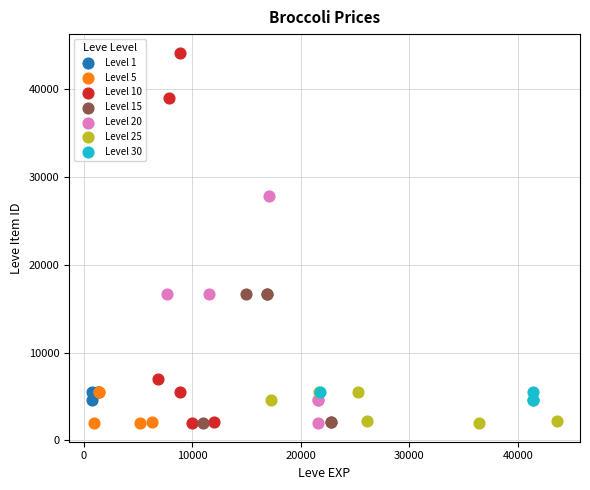

What are all the series names shown in the legend?

Level 1, Level 5, Level 10, Level 15, Level 20, Level 25, Level 30